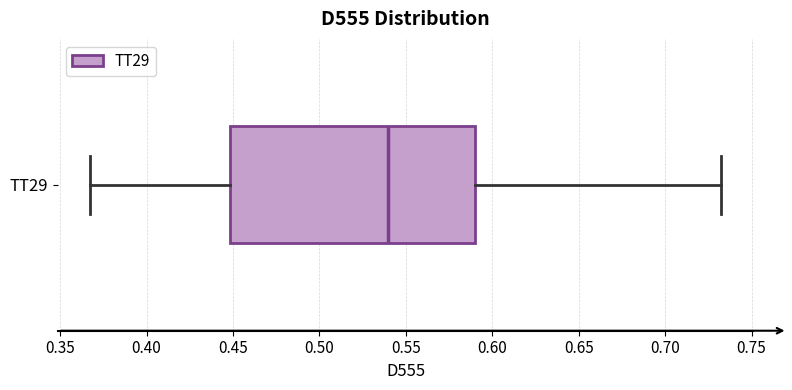

Read this box plot against the x-axis: the position of the median line, the range covered by the box, and the ends of both whiskers. The values are not printed on the chart, so give them approximately, as read against the axis.

median 0.540, box 0.450 to 0.590, whiskers 0.365 to 0.730